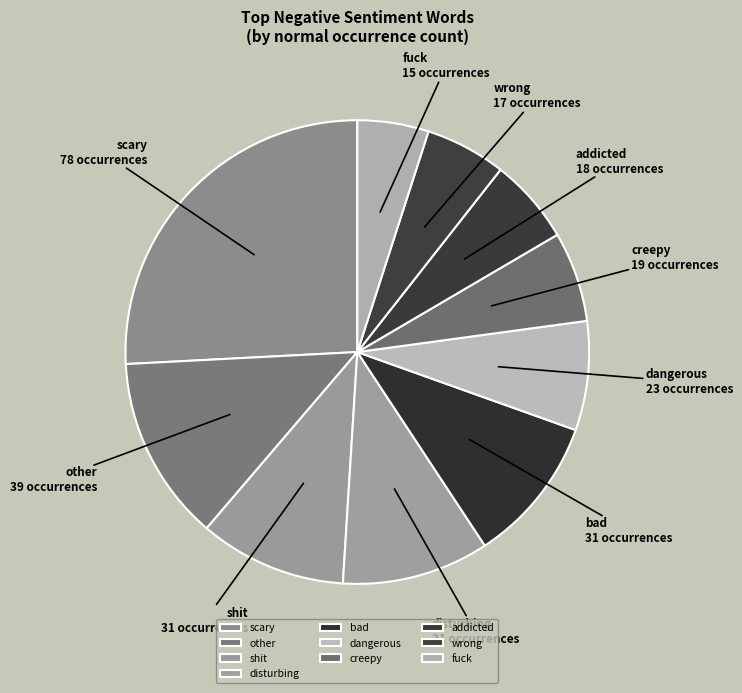

How many slices are in this pie chart?

10